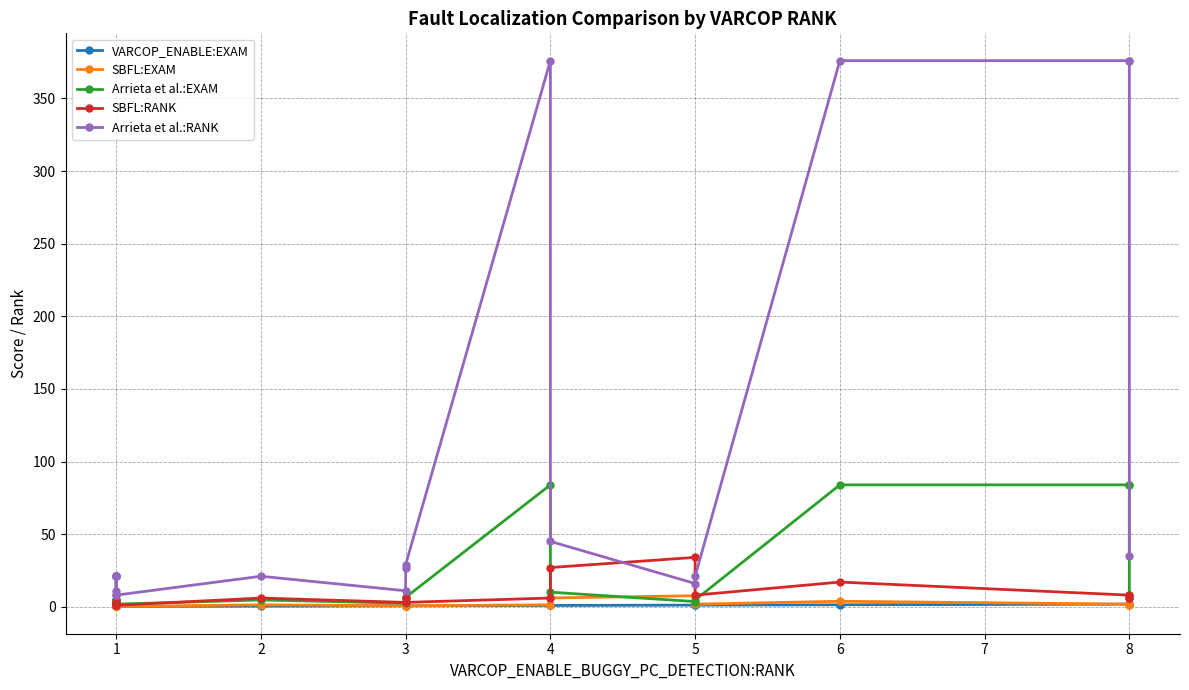

True or false: VARCOP_ENABLE:EXAM and Arrieta et al.:RANK intersect in this chart.

False